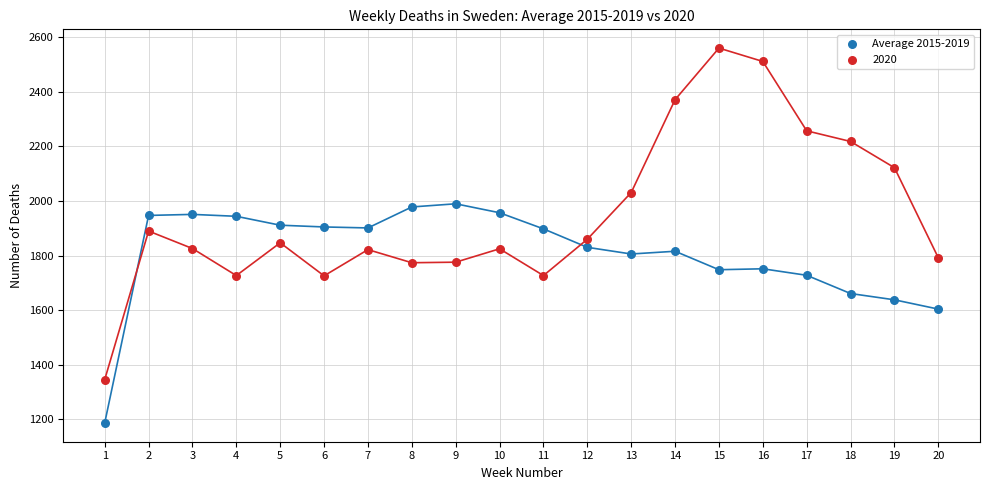

Which series contains the lowest Y value?

Average 2015-2019